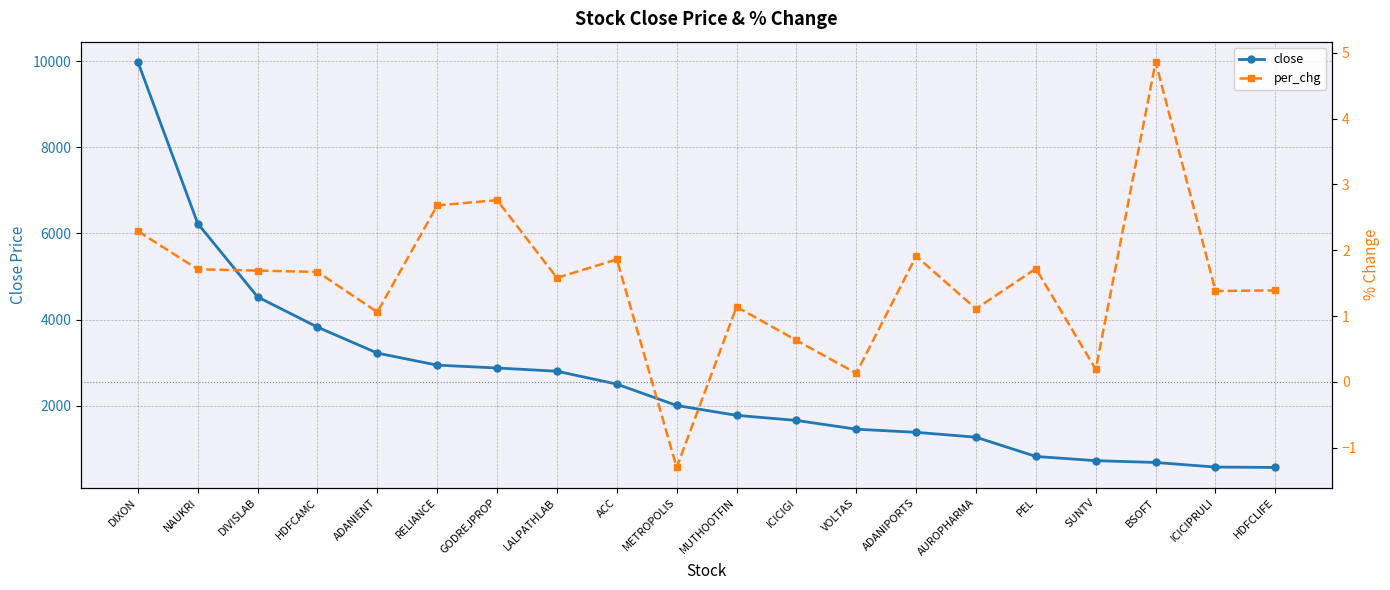

True or false: per_chg and close intersect in this chart.

False